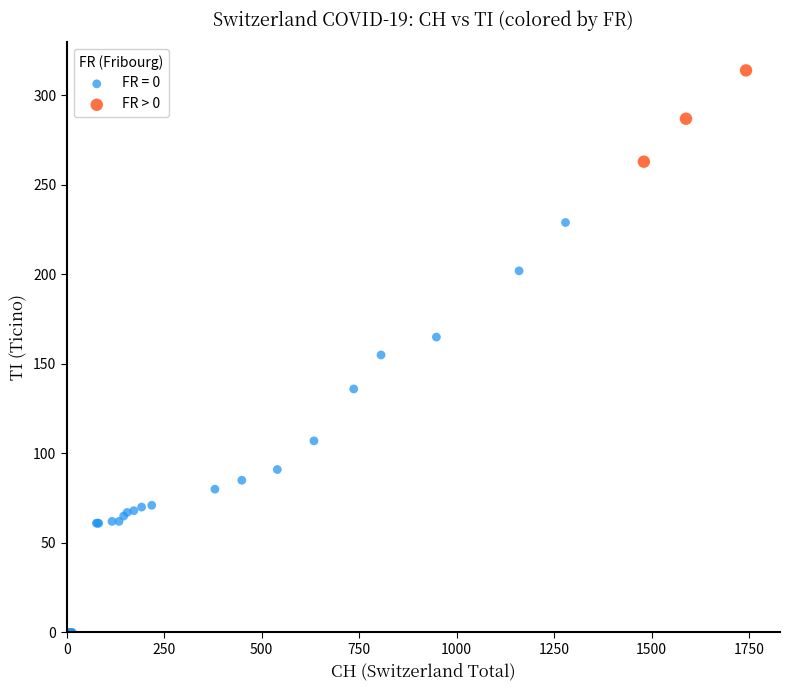

Which series has the largest Y range (max minus min)?

FR = 0